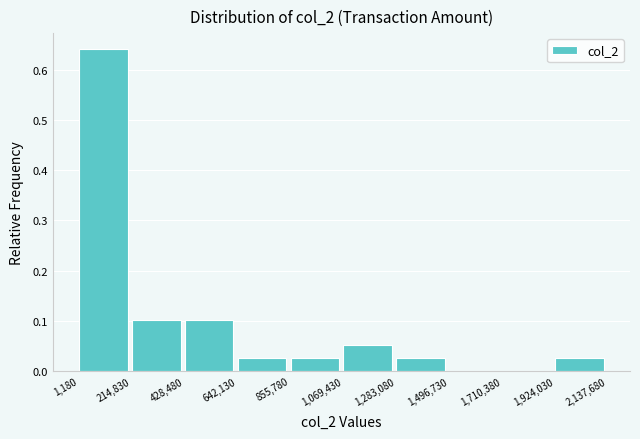

Reading left to right, list every bar in this chart as the range it spans on the x-axis followed by its height. The values are not printed on the chart, so give them approximately, as read against the axis.

1,180 to 214,830: 0.64
214,830 to 428,480: 0.10
428,480 to 642,130: 0.10
642,130 to 855,780: 0.03
855,780 to 1,069,430: 0.03
1,069,430 to 1,283,080: 0.05
1,283,080 to 1,496,730: 0.03
1,496,730 to 1,710,380: 0
1,710,380 to 1,924,030: 0
1,924,030 to 2,137,680: 0.03